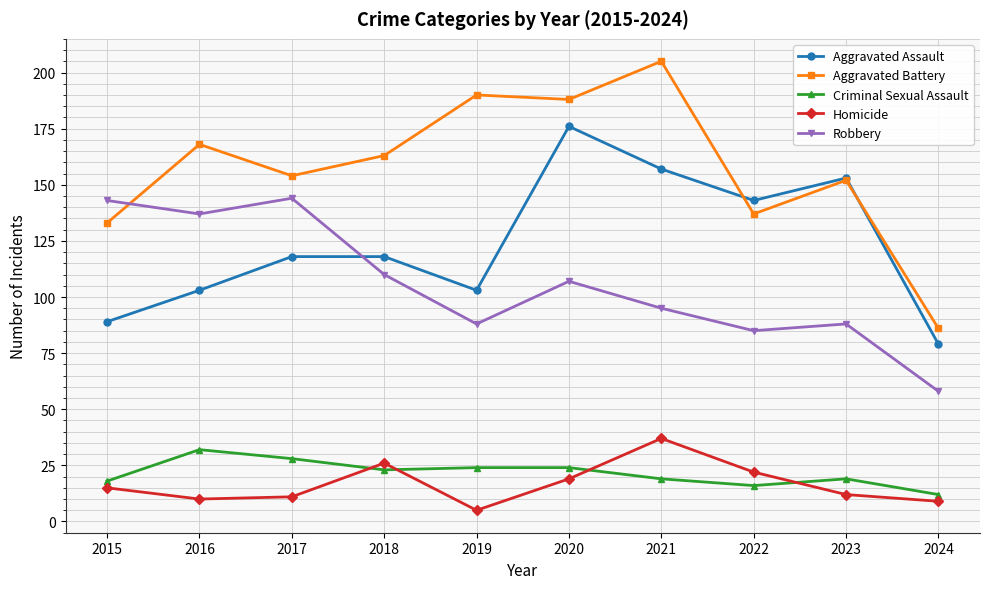

Does the chart display data point markers on the line(s)?

Yes